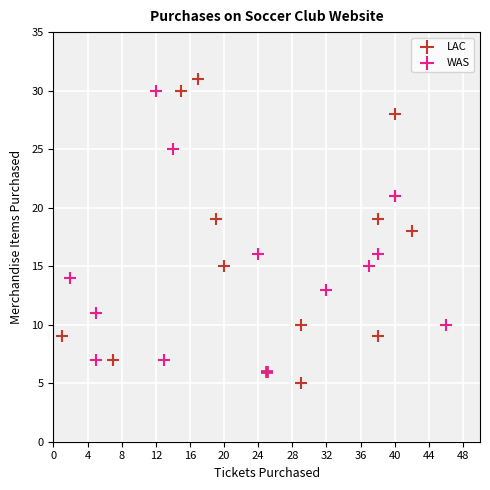

Which series has the widest spread of Y values?

LAC